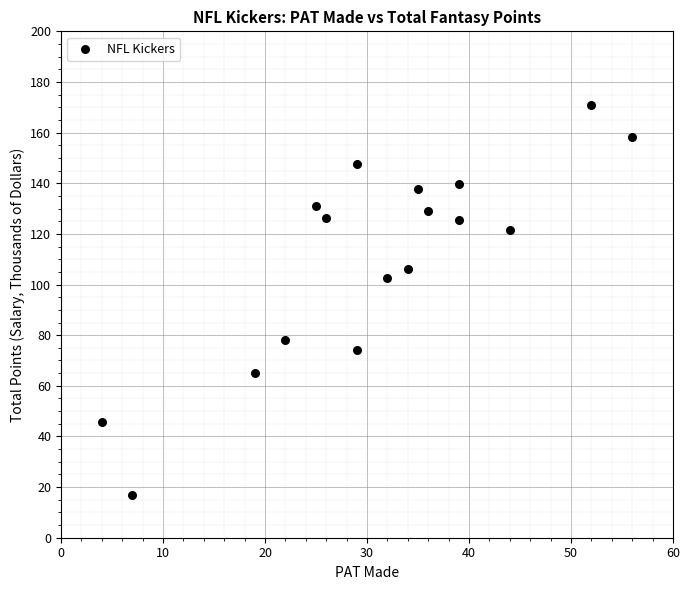

What Y value in the scatter plot is closest to 94?

102.4